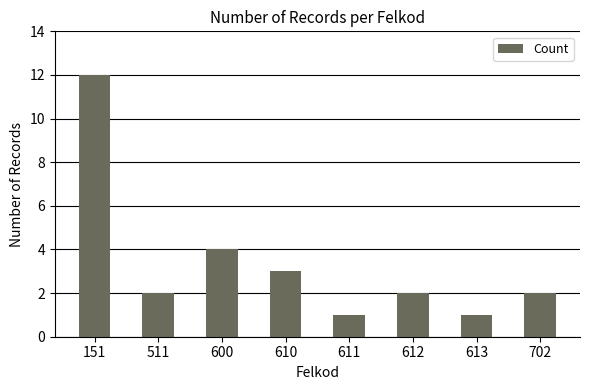

How many distinct data groups are displayed?

1